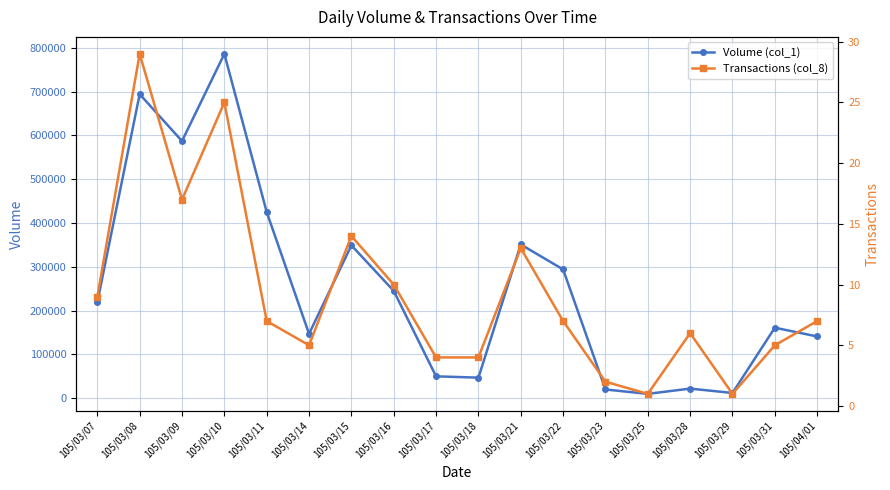

Reading right to left, list all the values displayed in this chart.

Volume (col_1): 141000	161000	12000	22000	10000	20000	294000	351000	47000	50000	245000	349000	147000	425000	786000	587000	694000	219000
Transactions (col_8): 7	5	1	6	1	2	7	13	4	4	10	14	5	7	25	17	29	9